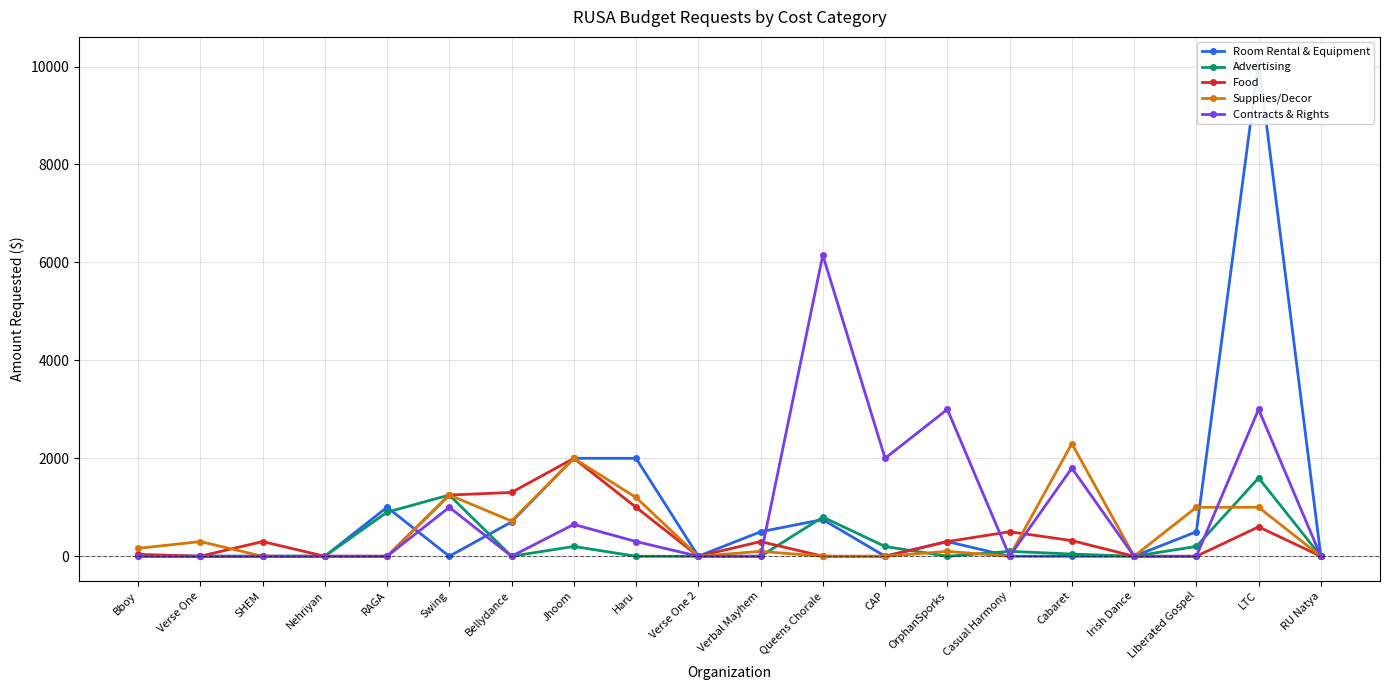

Does the chart have visible grid lines?

Yes